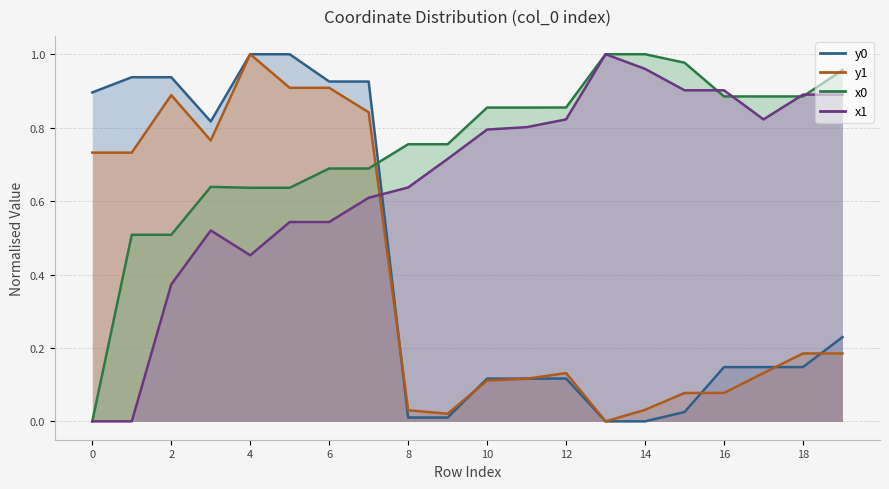

True or false: x0 has more than 1 interior local peaks.

False